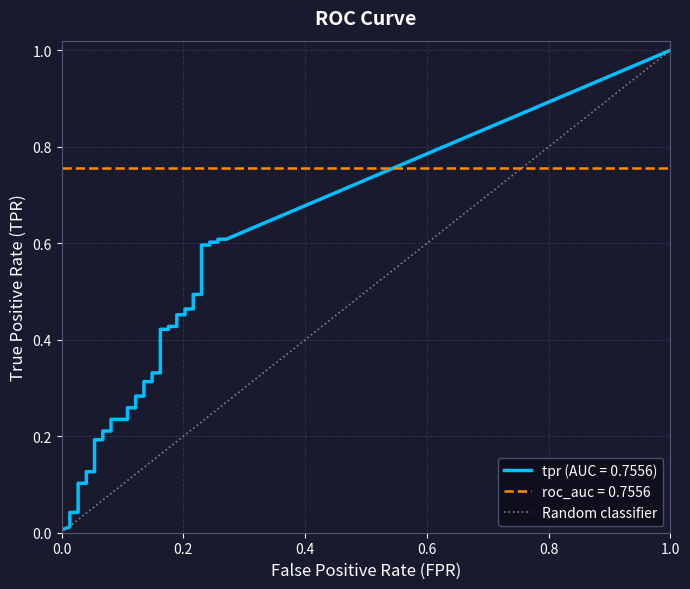

Count the number of categories in the chart.

2